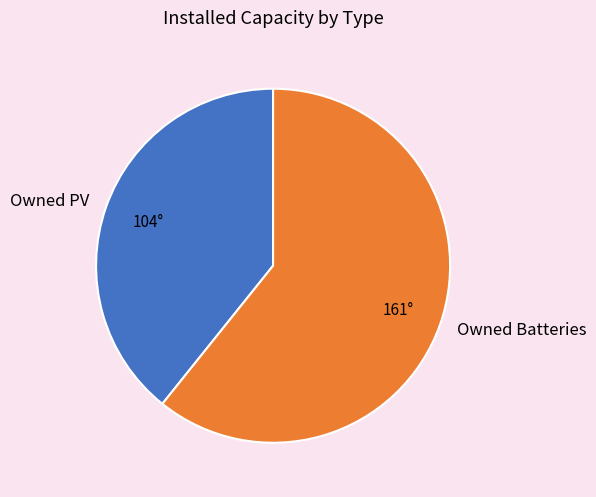

Count the number of slices in the pie.

2